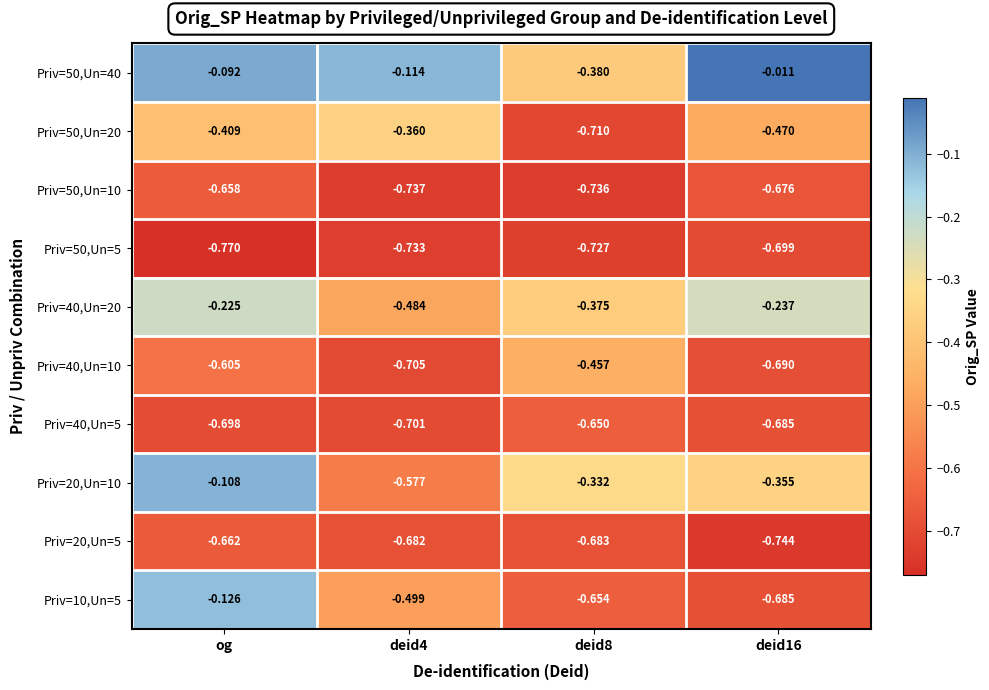

Which series has the largest total across all categories?

Priv=50,Un=40